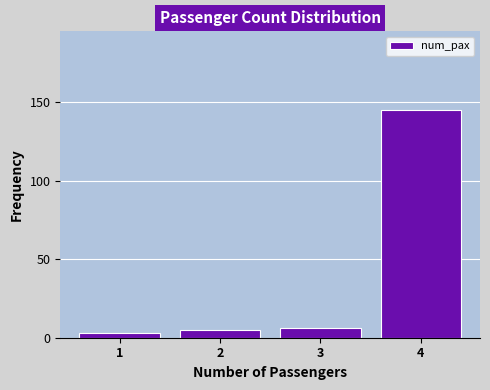

Reading right to left, list all the values displayed in this chart.

4=145	3=6	2=5	1=3